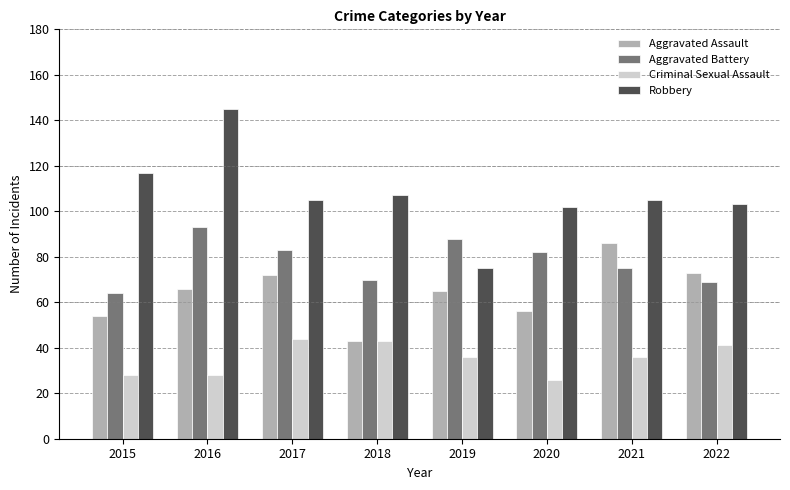

Is the value of Aggravated Assault at 2017 greater than the value of Aggravated Battery at 2017?

No